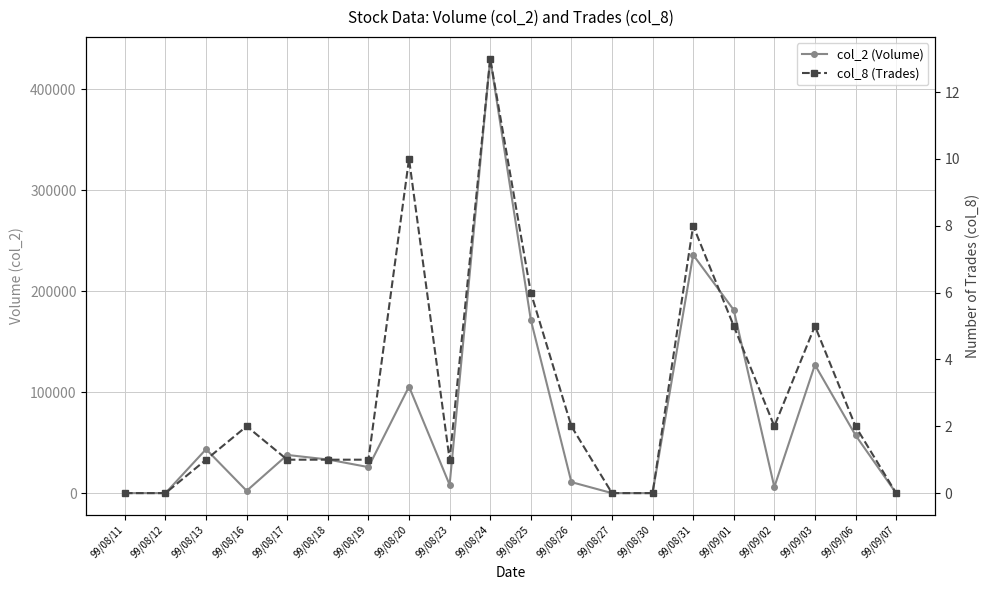

Between 99/08/19 and 99/08/27, which series saw the biggest shift?

col_2 (Volume)